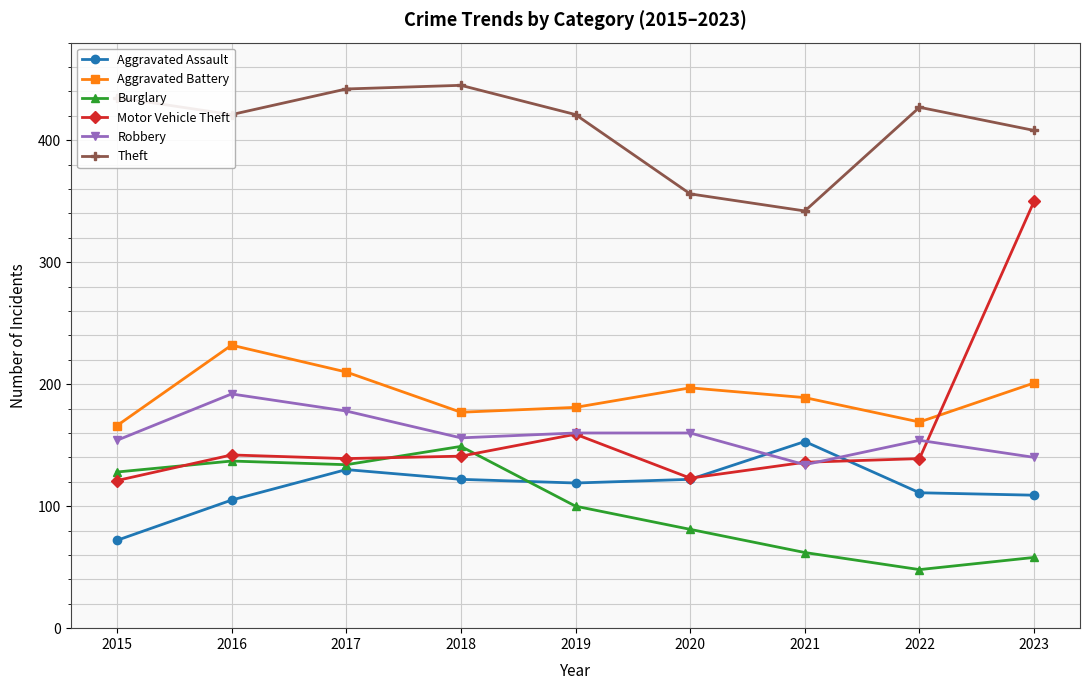

Is the value of Burglary at 2018 greater than the value of Aggravated Assault at 2016?

Yes